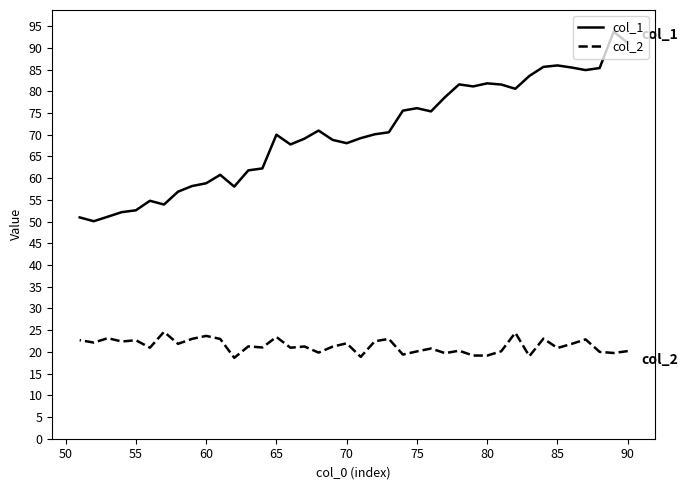

What is the greatest value displayed?

93.7